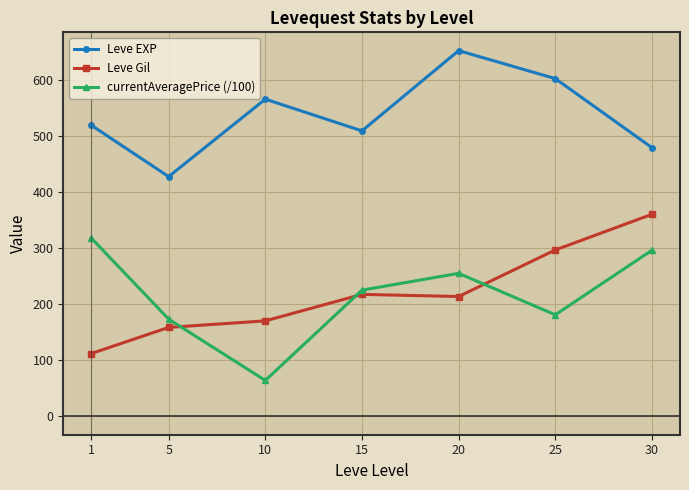

Does the chart display data point markers on the line(s)?

Yes